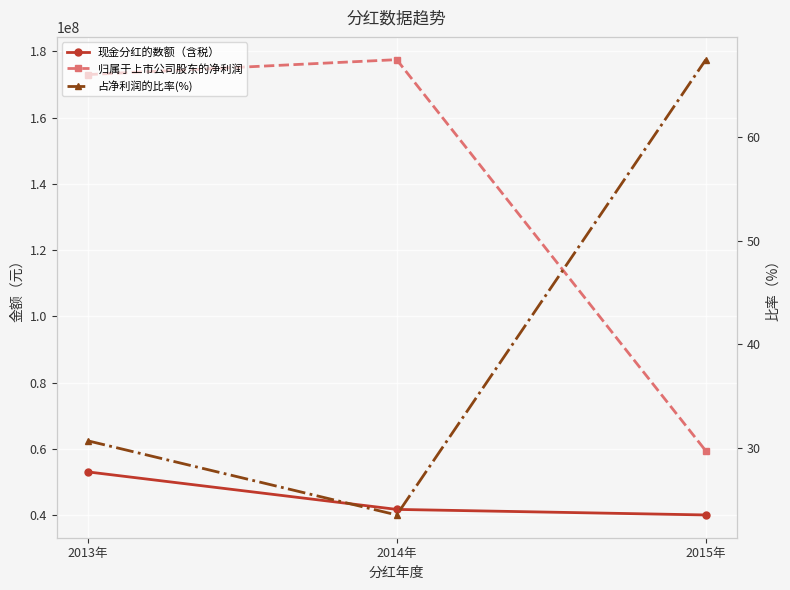

Reading left to right, transcribe all the data shown in this chart.

现金分红的数额（含税）: 2013年=53103160.0	2014年=41775600.0	2015年=40100000.0
归属于上市公司股东的净利润: 2013年=172966136.0	2014年=177478399.0	2015年=59432003.6
占净利润的比率(%): 2013年=30.7	2014年=23.5	2015年=67.5